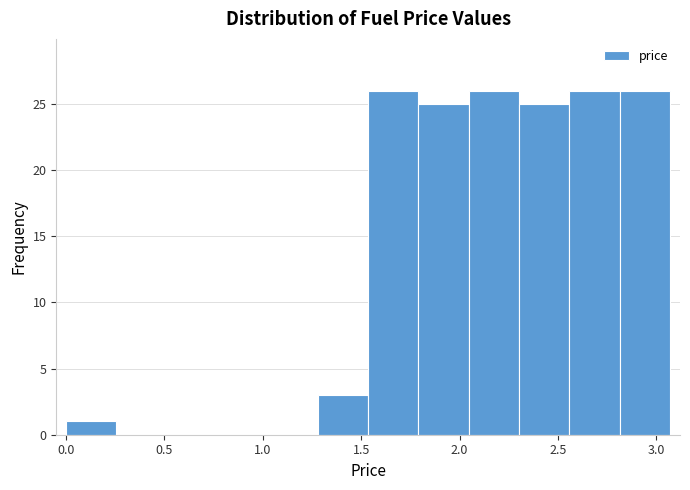

How tall is the bar that spans 2.80 to 3.05 on the x-axis? Neither the bar edges nor the heights are printed on the chart, so give them approximately, as read against the axes.

26